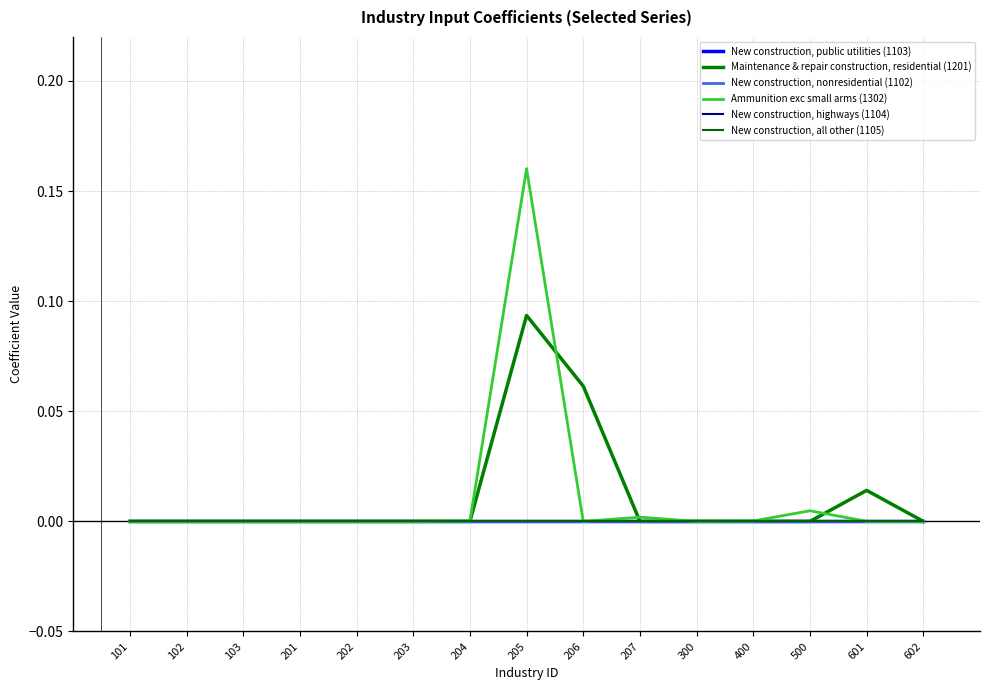

Reading left to right, extract all data points from this chart.

New construction, public utilities (1103): 101=0.0	102=0.0	103=0.0	201=0.0	202=0.0	203=0.0	204=0.0	205=0.0	206=0.0	207=0.0	300=0.0	400=0.0	500=0.0	601=0.0	602=0.0
Maintenance & repair construction, residential (1201): 101=0.0	102=0.0	103=0.0	201=0.0	202=0.0	203=0.0	204=0.0	205=0.1	206=0.1	207=0.0	300=0.0	400=0.0	500=0.0	601=0.0	602=0.0
New construction, nonresidential (1102): 101=0.0	102=0.0	103=0.0	201=0.0	202=0.0	203=0.0	204=0.0	205=0.0	206=0.0	207=0.0	300=0.0	400=0.0	500=0.0	601=0.0	602=0.0
Ammunition exc small arms (1302): 101=0.0	102=0.0	103=0.0	201=0.0	202=0.0	203=0.0	204=0.0	205=0.2	206=0.0	207=0.0	300=0.0	400=0.0	500=0.0	601=0.0	602=0.0
New construction, highways (1104): 101=0.0	102=0.0	103=0.0	201=0.0	202=0.0	203=0.0	204=0.0	205=0.0	206=0.0	207=0.0	300=0.0	400=0.0	500=0.0	601=0.0	602=0.0
New construction, all other (1105): 101=0.0	102=0.0	103=0.0	201=0.0	202=0.0	203=0.0	204=0.0	205=0.0	206=0.0	207=0.0	300=0.0	400=0.0	500=0.0	601=0.0	602=0.0